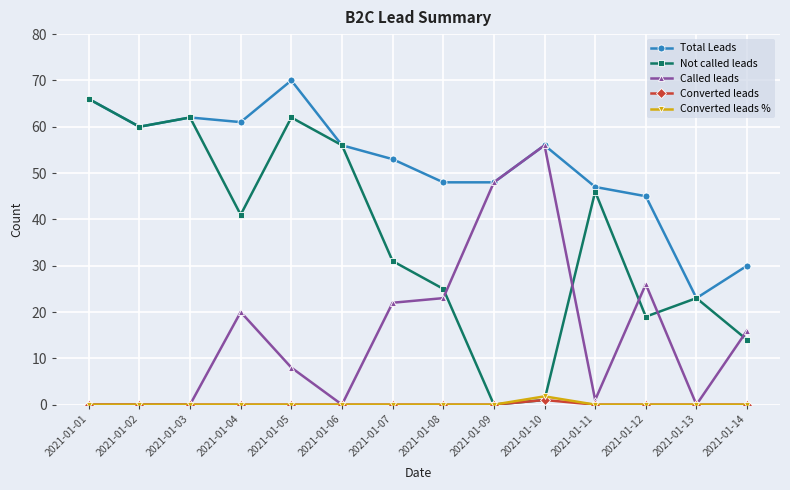

Which series has the largest range (max minus min)?

Not called leads